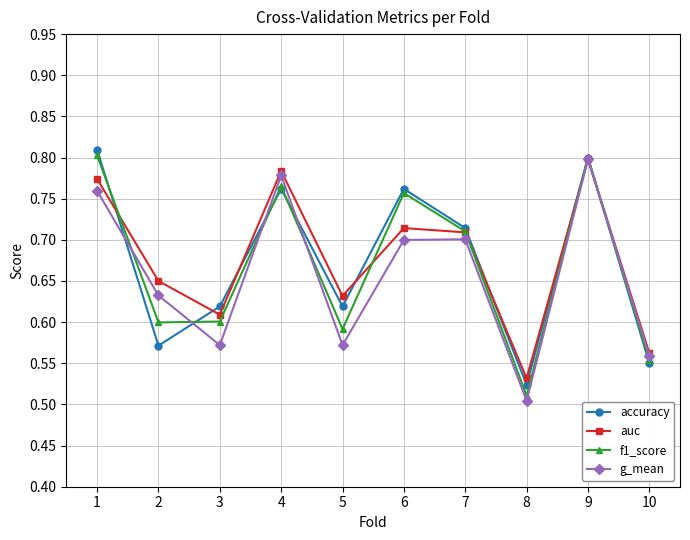

The accuracy series shows 0.4 at 3. True or false?

False